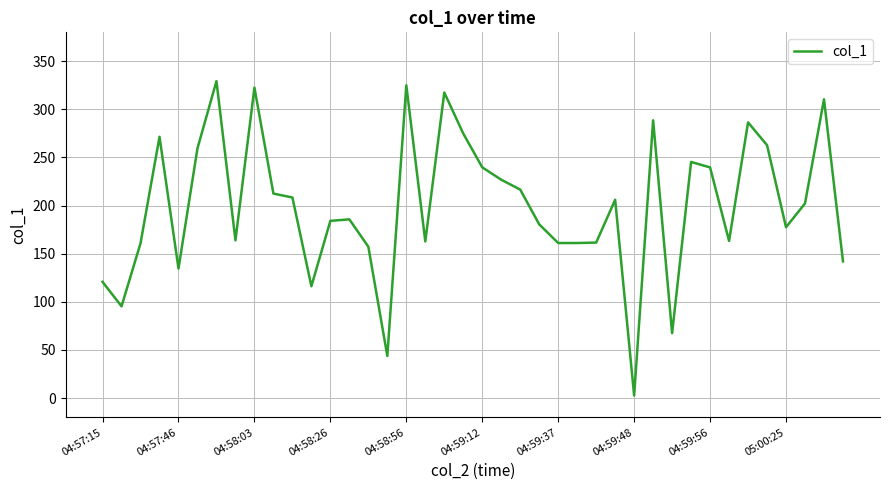

What is the greatest value displayed?

329.3